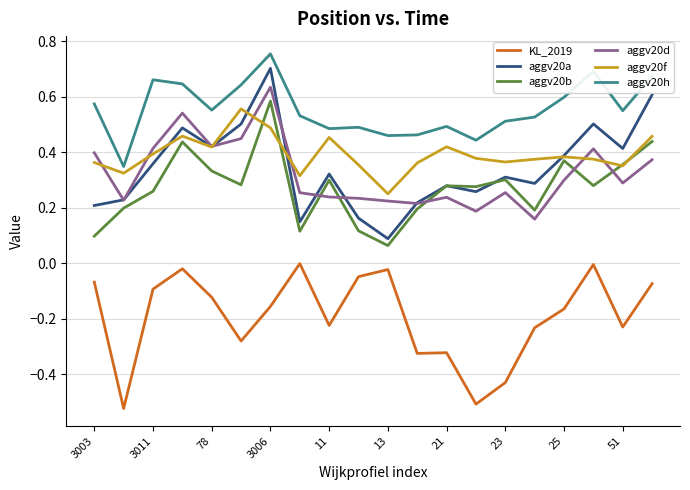

How many aggv20h values are between 0 and 1?

20